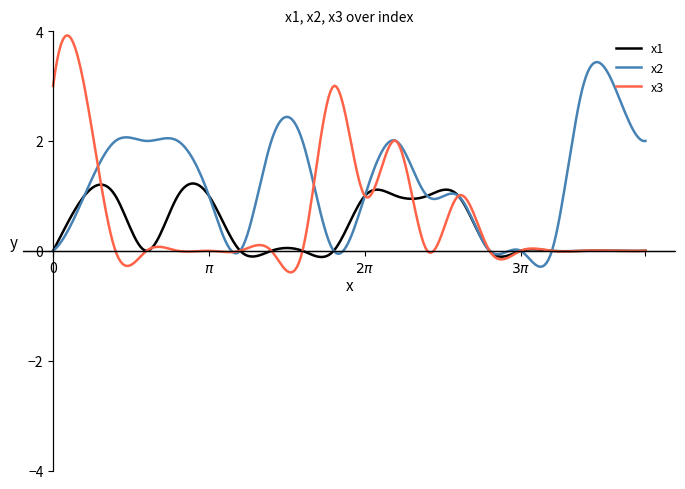

Which series has the largest range (max minus min)?

x3